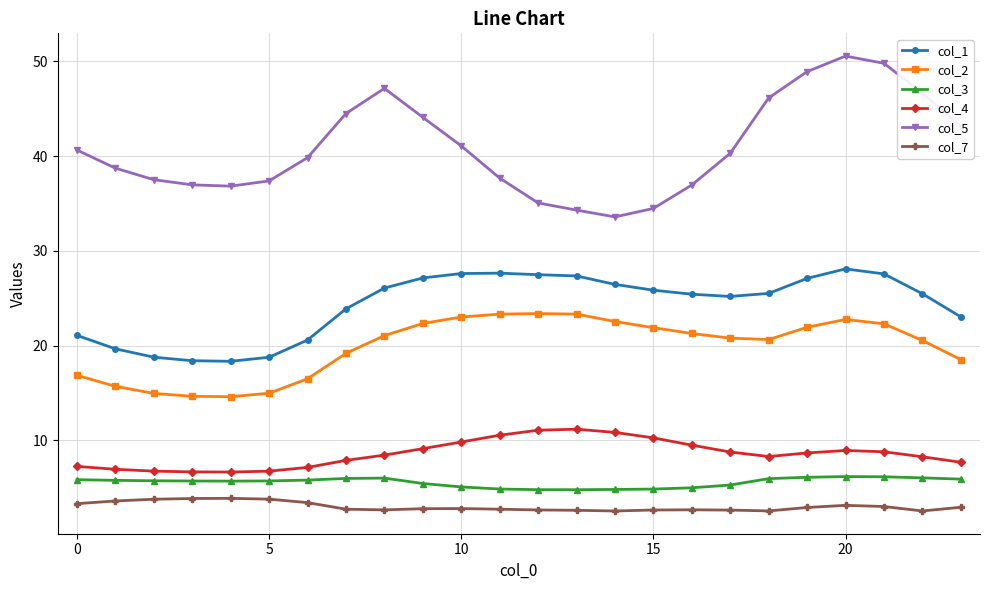

What is the average value of the col_4 series?

8.6